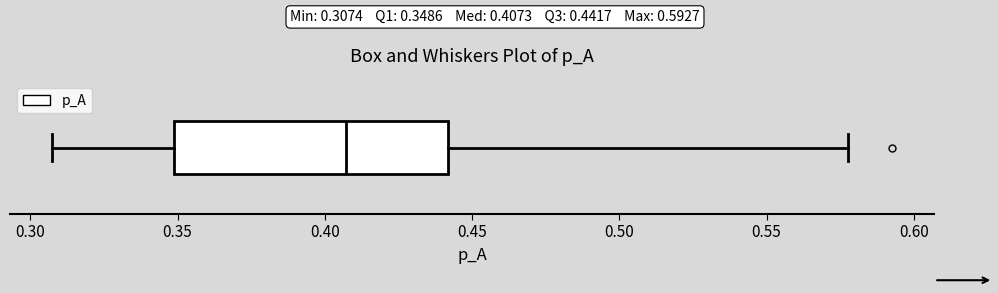

Where does the median line of the box sit on the x-axis? The values are not printed on the chart, so give them approximately, as read against the axis.

0.405